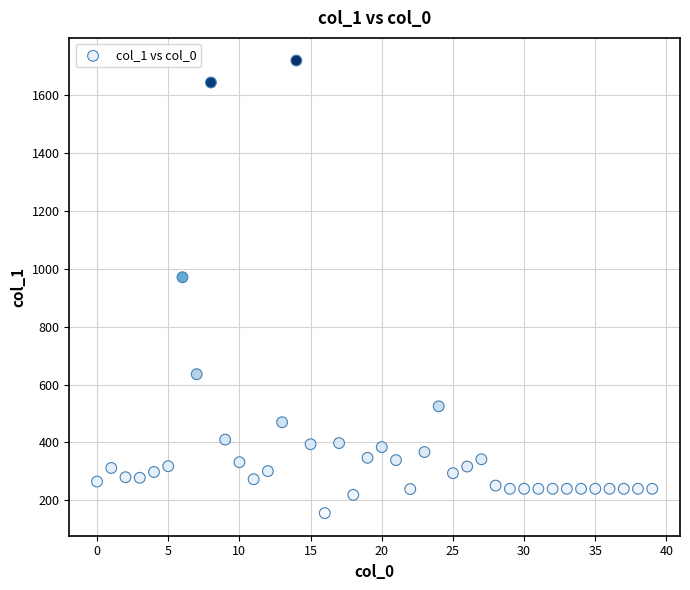

What Y value in the scatter plot is closest to 938?

971